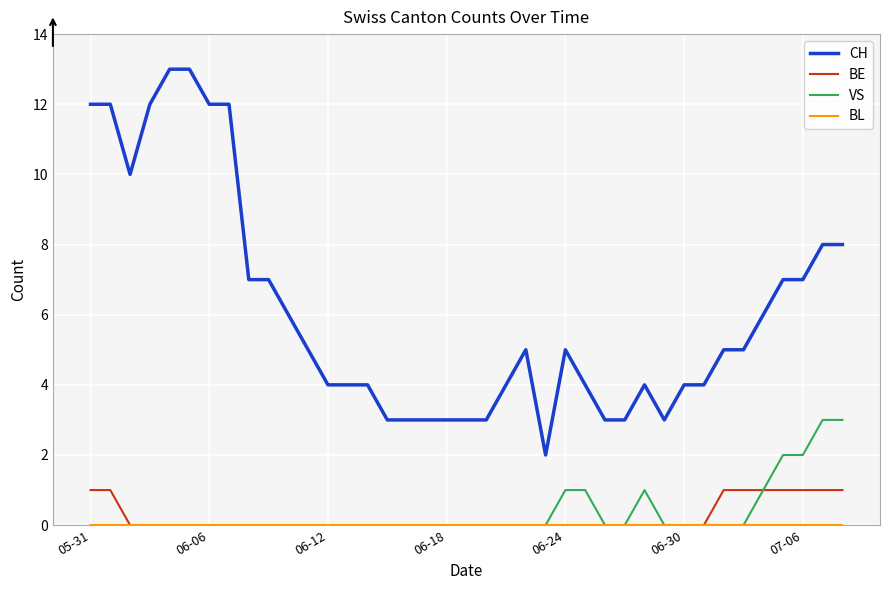

What is the greatest value displayed?

13